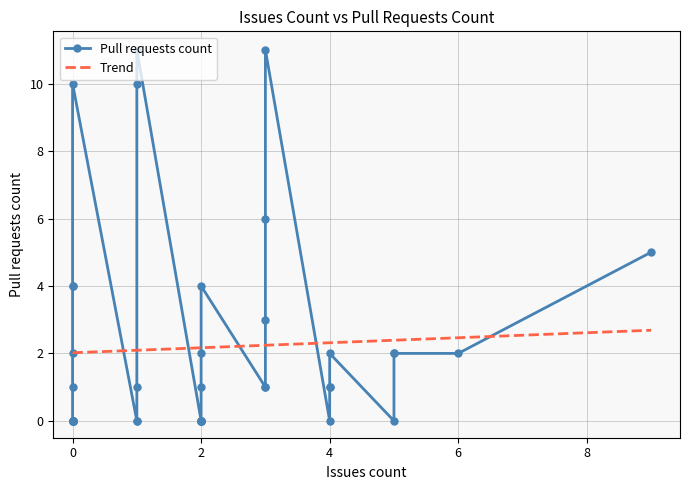

List the labels in order of value, smallest first.

4, 6, 9, 11, 15, 21, 23, 24, 26, 27, 28, 31, 32, 34, 35, 36, 37, 1, 5, 7, 13, 19, 22, 25, 3, 10, 14, 16, 20, 29, 30, 8, 38, 39, 33, 0, 17, 18, 2, 12